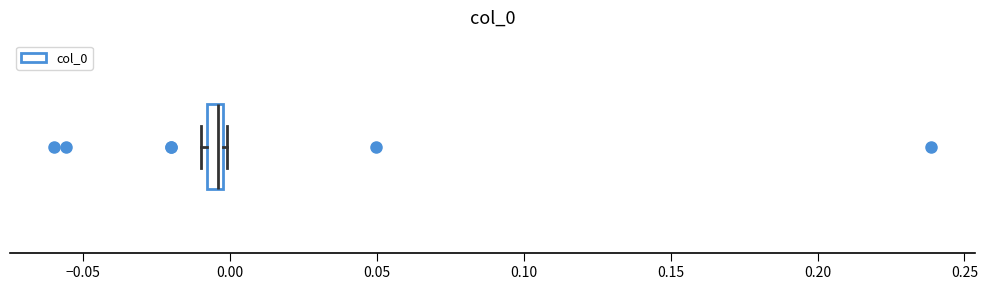

Where does the median line of the box sit on the x-axis? The values are not printed on the chart, so give them approximately, as read against the axis.

-0.005